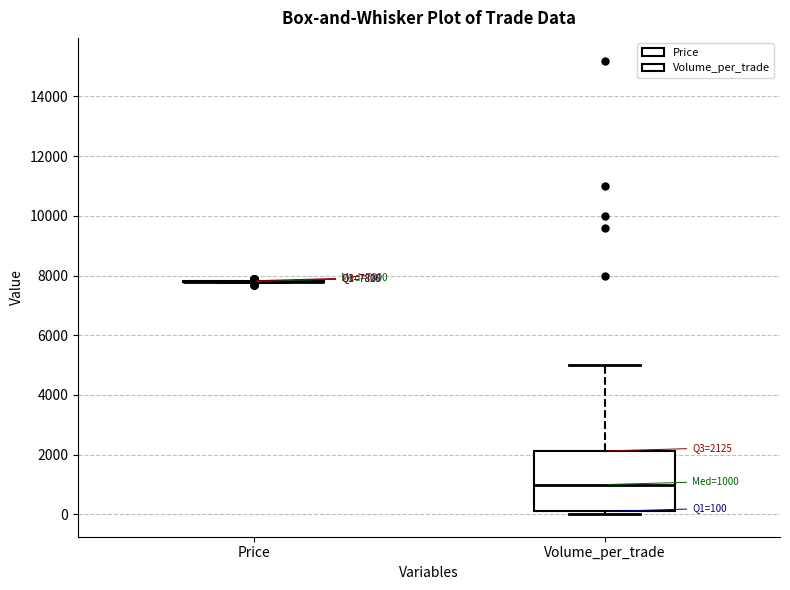

Comparing the boxes themselves (not the whiskers), which one is the tallest?

Volume_per_trade